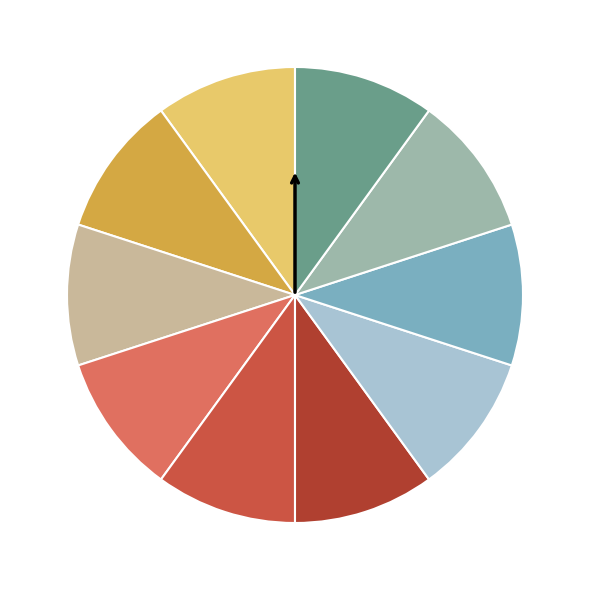

Is there a majority slice in this chart?

No